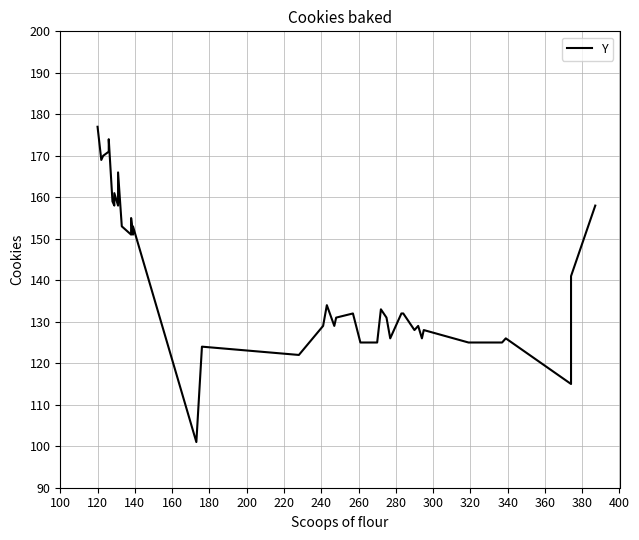

Reading right to left, extract all data points from this chart.

158	141	115	126	125	125	128	126	129	128	132	132	126	131	133	125	125	132	131	129	134	129	122	124	101	153	151	155	151	153	166	158	161	158	159	174	171	170	169	177